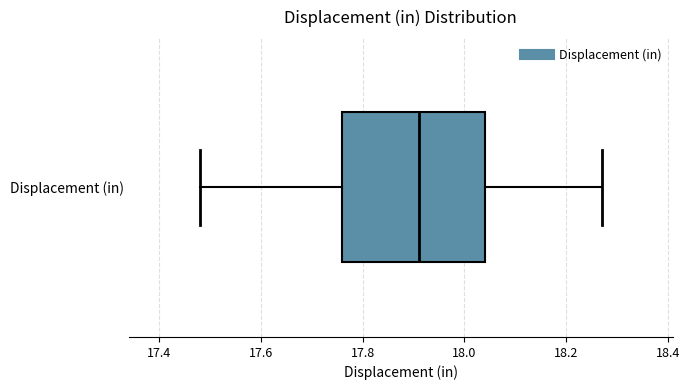

Transcribe this box plot: give where the median line is, the range the box spans, and where the two whiskers end, as read against the x-axis. The values are not printed on the chart, so give them approximately, as read against the axis.

median 17.92, box 17.76 to 18.04, whiskers 17.48 to 18.28